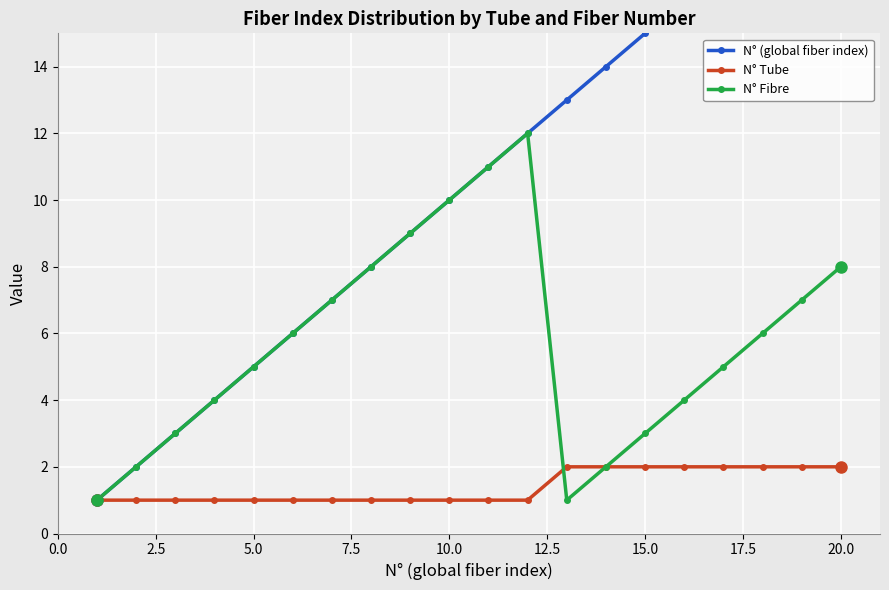

What is the difference between the second highest and minimum values in the N° (global fiber index) series?

18